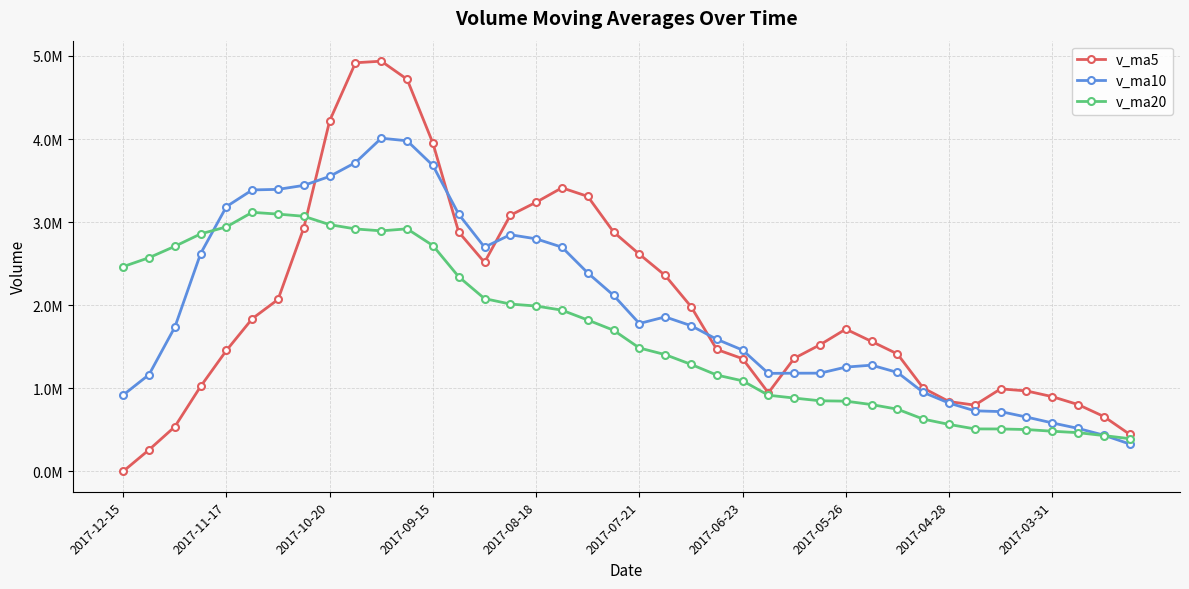

What is the minimum value for v_ma10?

328854.3